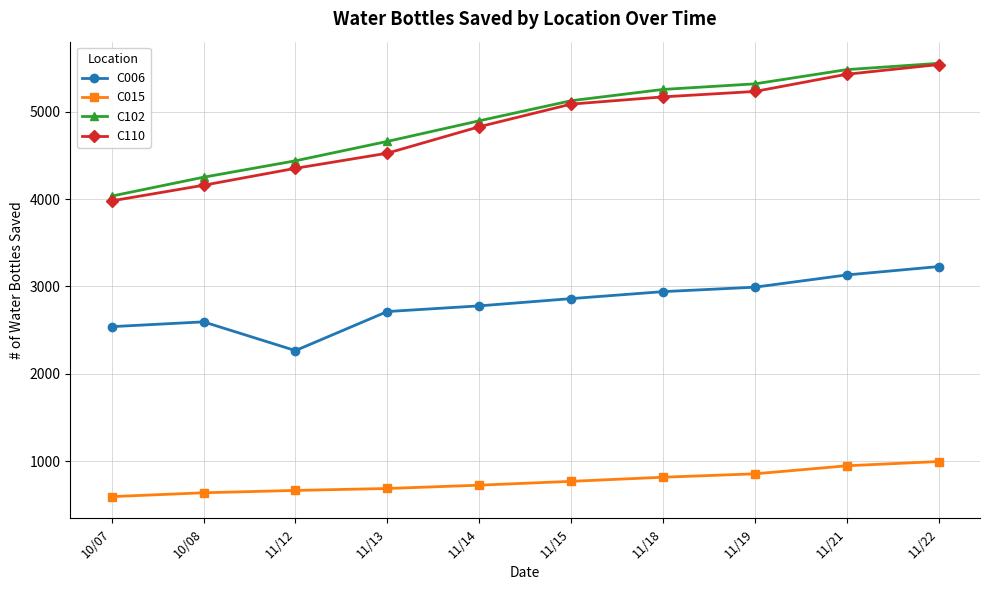

What is the value of the C006 point at the 7th from the left?

2940